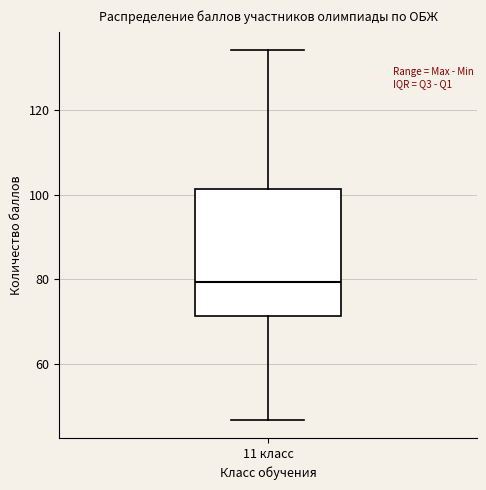

Read this box plot against the y-axis: the position of the median line, the range covered by the box, and the ends of both whiskers. The values are not printed on the chart, so give them approximately, as read against the axis.

median 80, box 72 to 102, whiskers 48 to 134